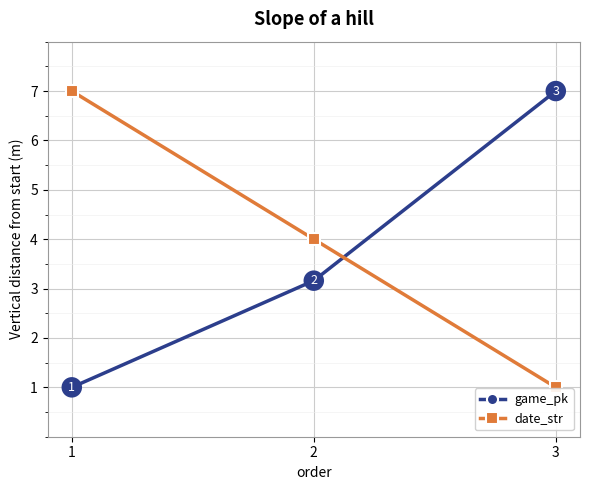

Which series has the largest total across all categories?

date_str